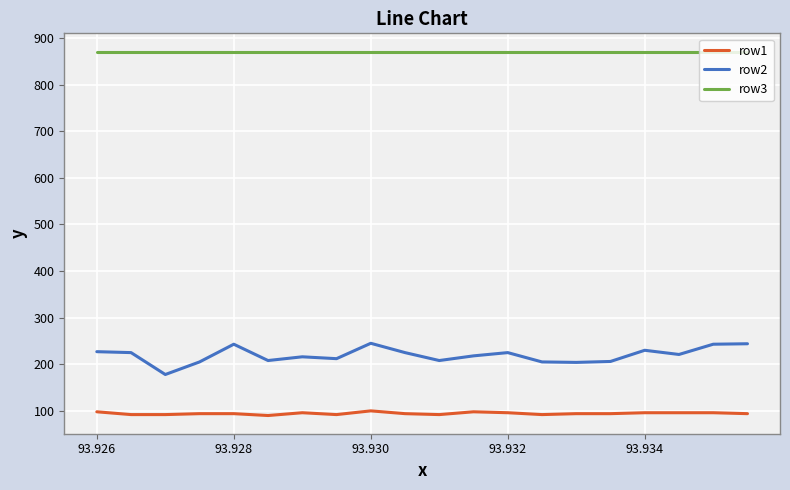

What is the minimum value for row1?

90.0